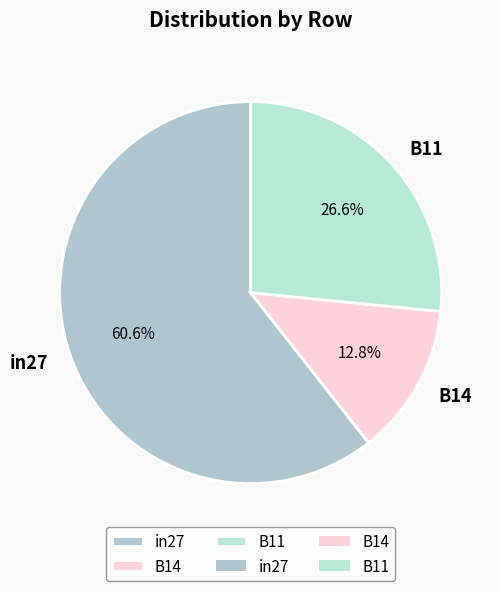

Is there a majority slice in this chart?

Yes